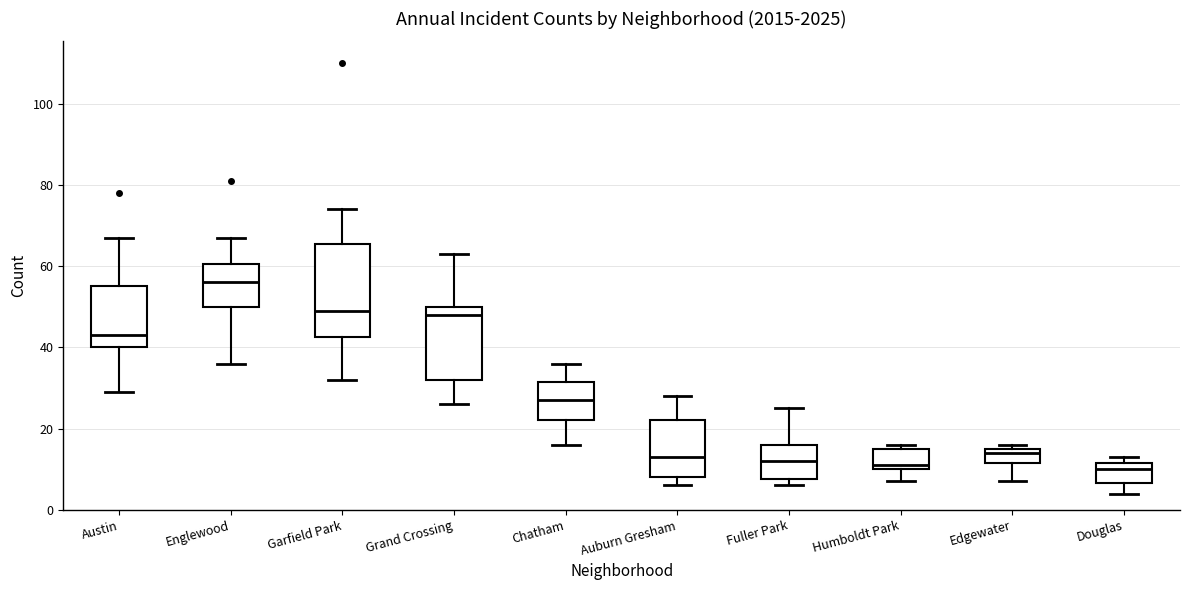

Reading left to right, read every box against the y-axis: the position of its median line, the range the box covers, and the ends of its whiskers. The values are not printed on the chart, so give them approximately, as read against the axis.

Austin: median 44, box 40 to 56, whiskers 30 to 68
Englewood: median 56, box 50 to 60, whiskers 36 to 68
Garfield Park: median 50, box 42 to 66, whiskers 32 to 74
Grand Crossing: median 48, box 32 to 50, whiskers 26 to 64
Chatham: median 28, box 22 to 32, whiskers 16 to 36
Auburn Gresham: median 14, box 8 to 22, whiskers 6 to 28
Fuller Park: median 12, box 8 to 16, whiskers 6 to 26
Humboldt Park: median 12, box 10 to 16, whiskers 8 to 16 (just above the box's upper edge)
Edgewater: median 14, box 12 to 16, whiskers 8 to 16 (just above the box's upper edge)
Douglas: median 10, box 6 to 12, whiskers 4 to 14